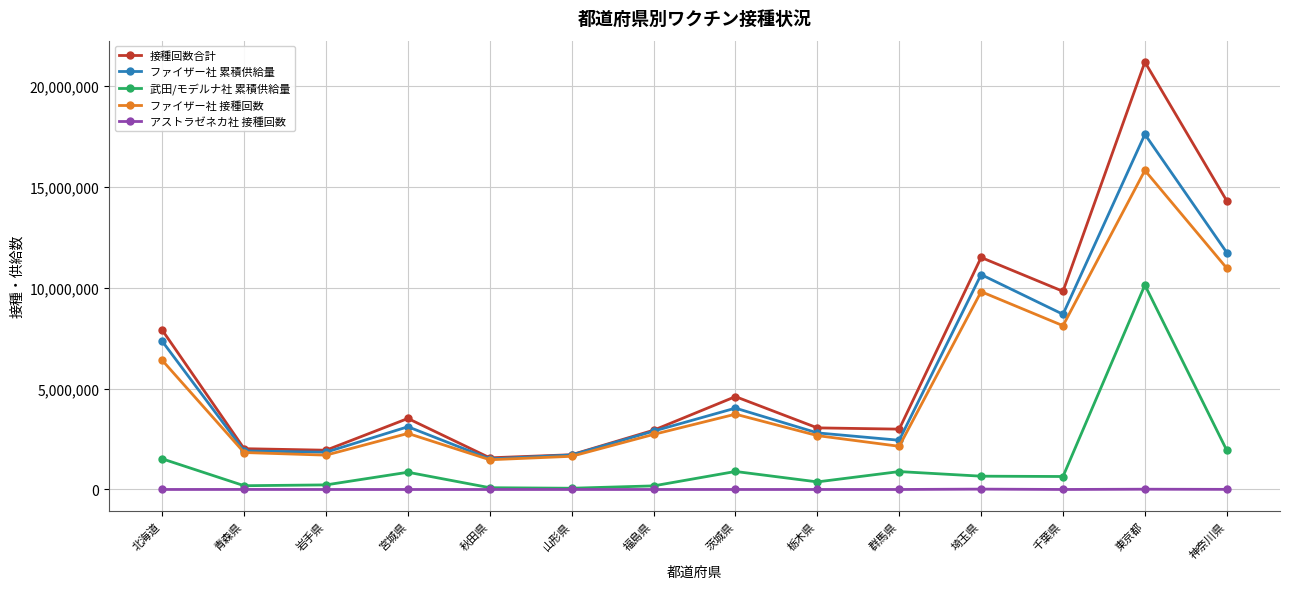

Rank the series by their maximum value, from highest to lowest.

接種回数合計, ファイザー社 累積供給量, ファイザー社 接種回数, 武田/モデルナ社 累積供給量, アストラゼネカ社 接種回数